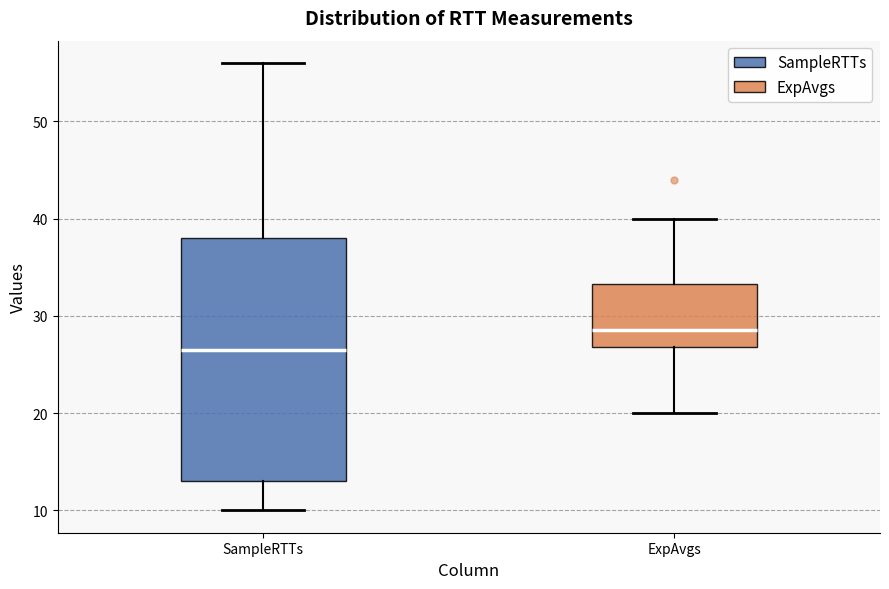

Reading left to right, transcribe this box plot: for each box, give where its median line is, the range the box spans, and where its two whiskers end, as read against the y-axis. The values are not printed on the chart, so give them approximately, as read against the axis.

SampleRTTs: median 27, box 13 to 38, whiskers 10 to 56
ExpAvgs: median 29, box 27 to 33, whiskers 20 to 40